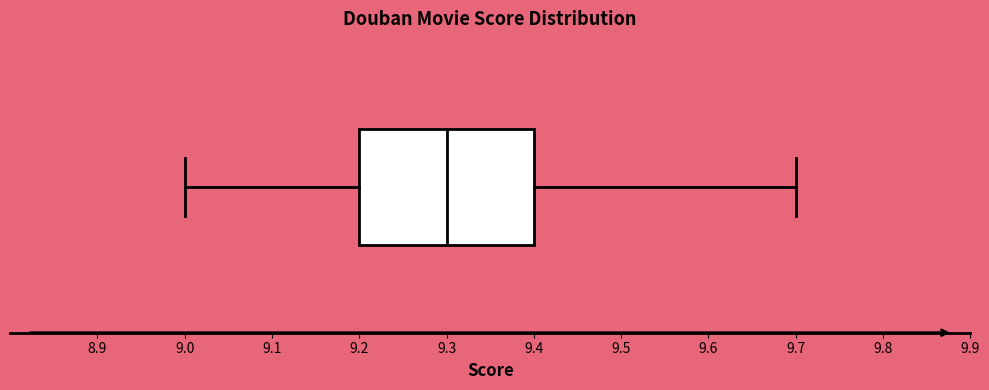

Where is the left edge of the box on the x-axis? The values are not printed on the chart, so give them approximately, as read against the axis.

9.2